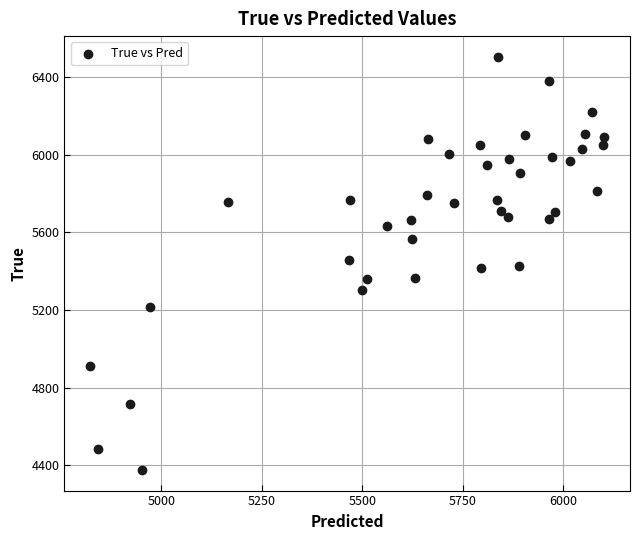

What is the range of Y values (max minus min)?

2128